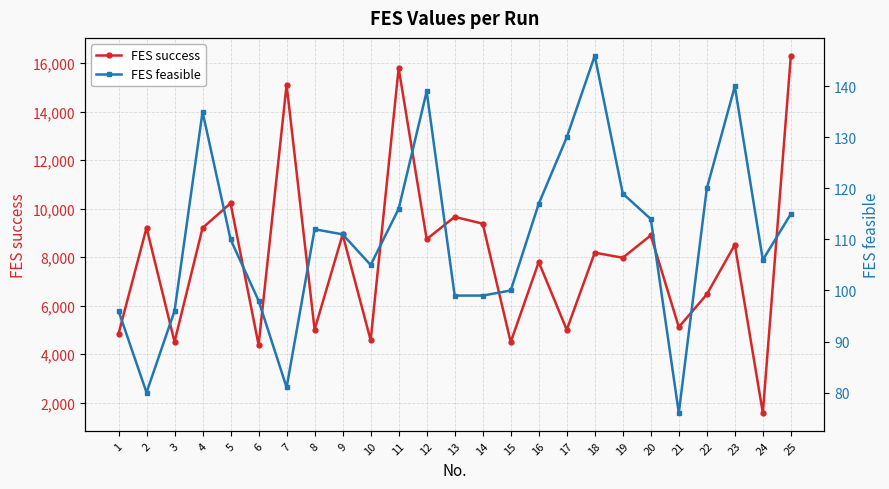

How many distinct data groups are displayed?

2